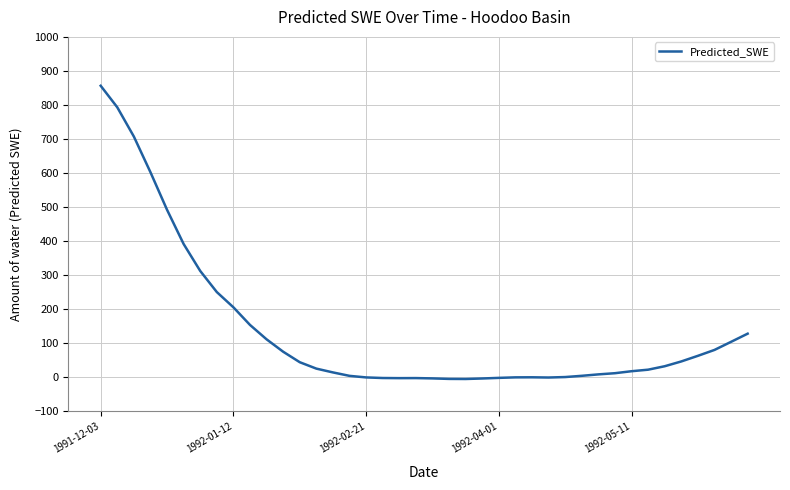

What is the difference between the maximum and minimum values?

861.4